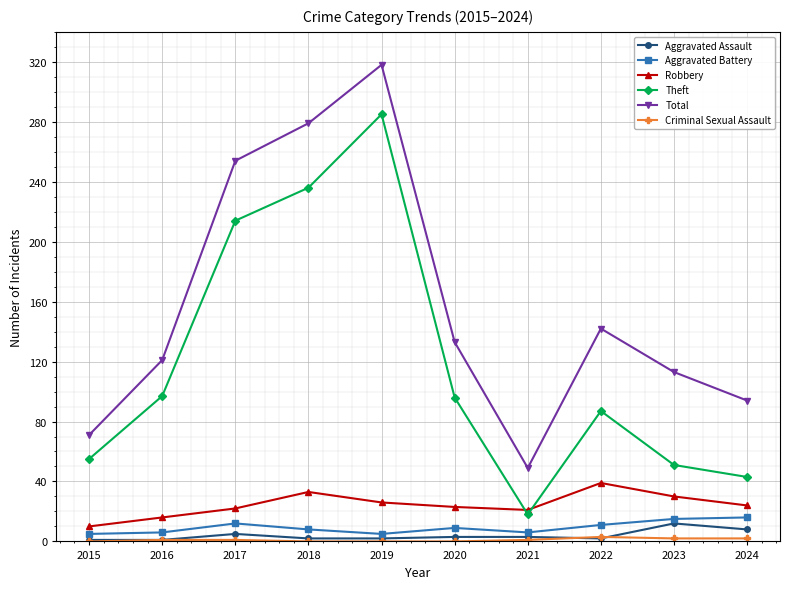

What is the difference between the highest and lowest values at 2020?

133